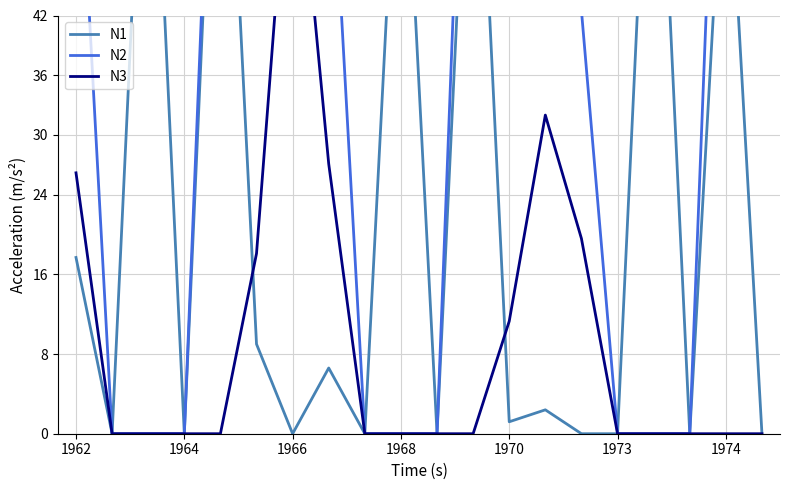

What is the difference between the maximum and minimum values in the N2 series?

94.5